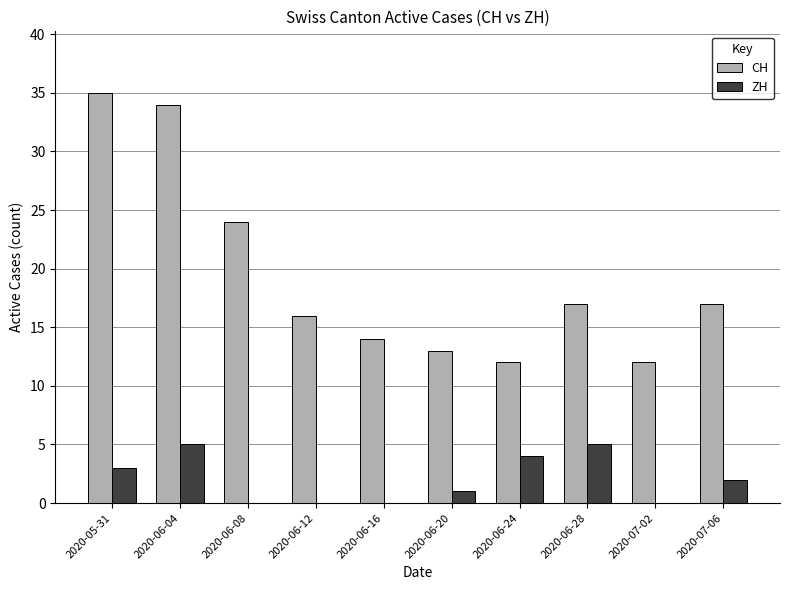

Does the chart contain stacked bars?

No